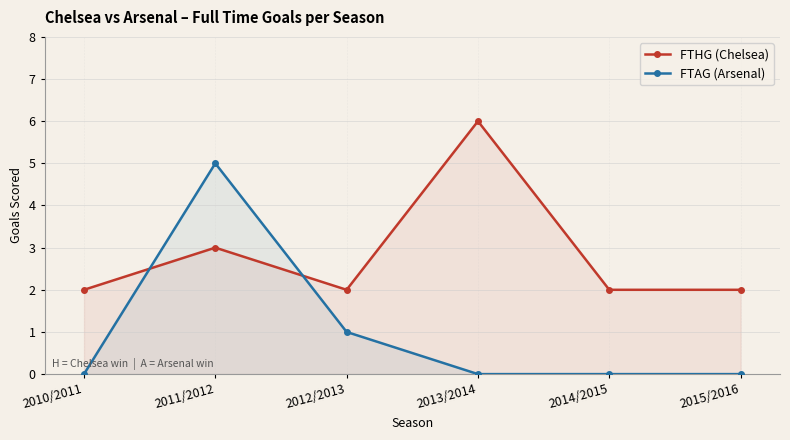

What is the total value across all series at 2014/2015?

2